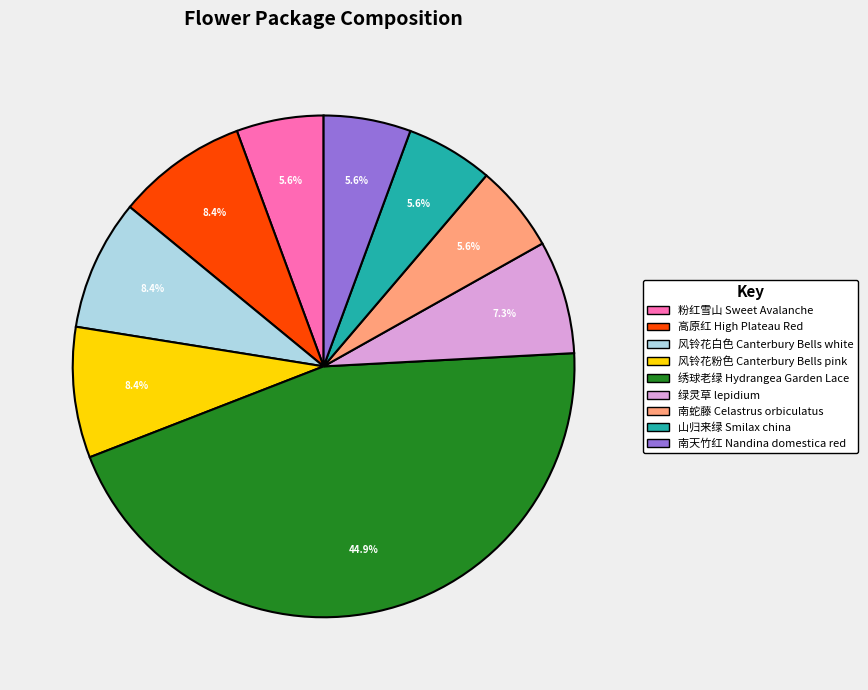

Is it true that 绣球老绿 Hydrangea Garden Lace is 45% of the pie?

True